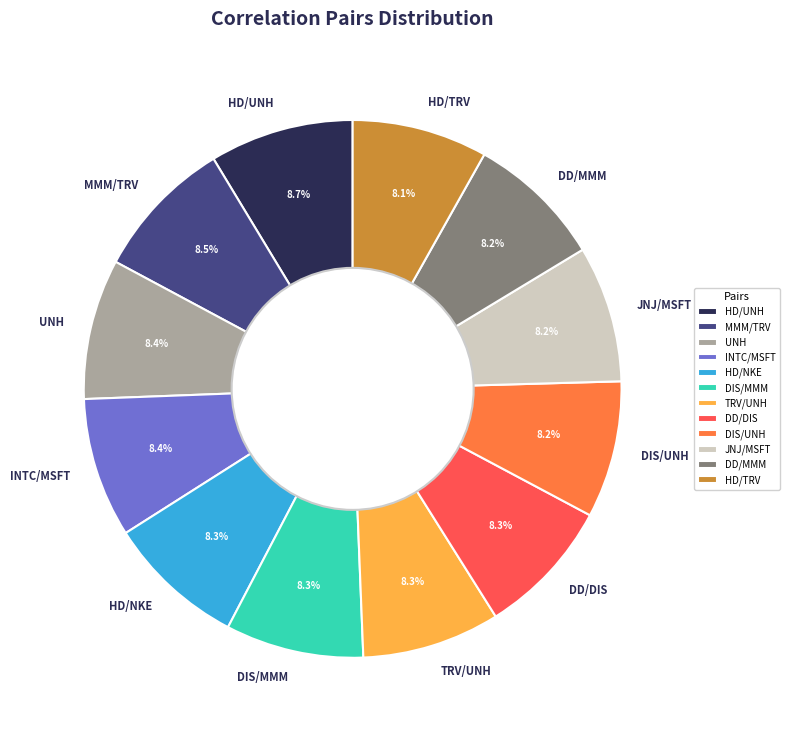

What percentage do TRV/UNH and MMM/TRV together represent?

16.8%